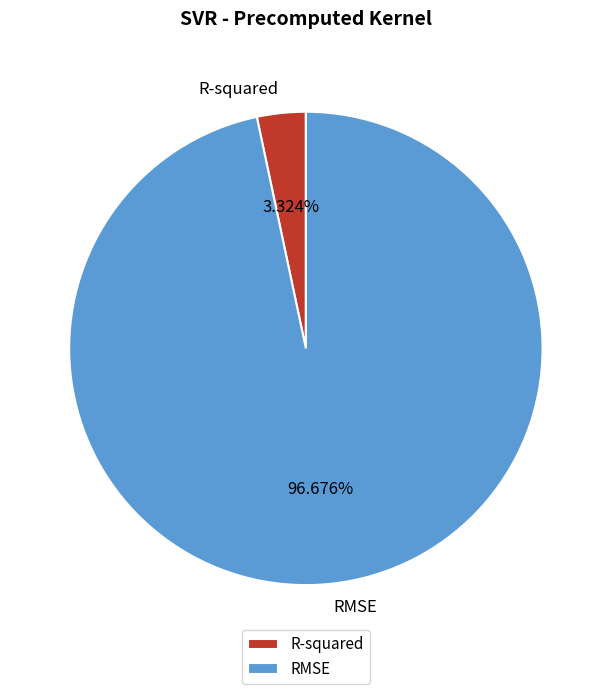

Between RMSE and R-squared, which is larger?

RMSE